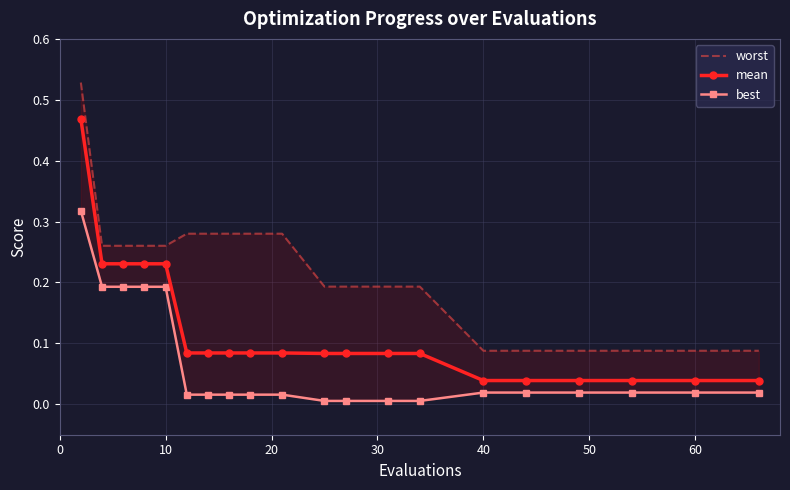

How many worst values are between 0 and 1?

20